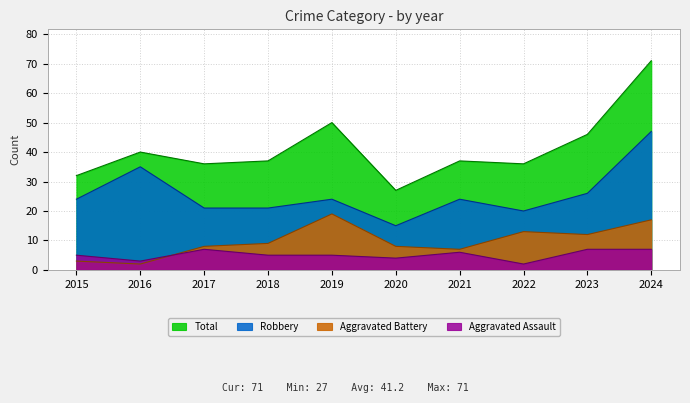

At which category is the sum across all series the highest?

2024